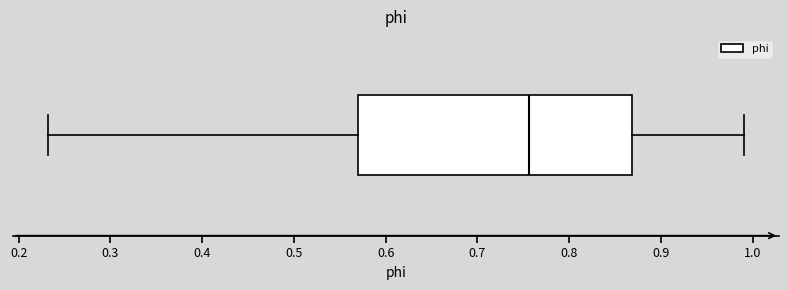

Read this box plot against the x-axis: the position of the median line, the range covered by the box, and the ends of both whiskers. The values are not printed on the chart, so give them approximately, as read against the axis.

median 0.76, box 0.57 to 0.87, whiskers 0.23 to 0.99